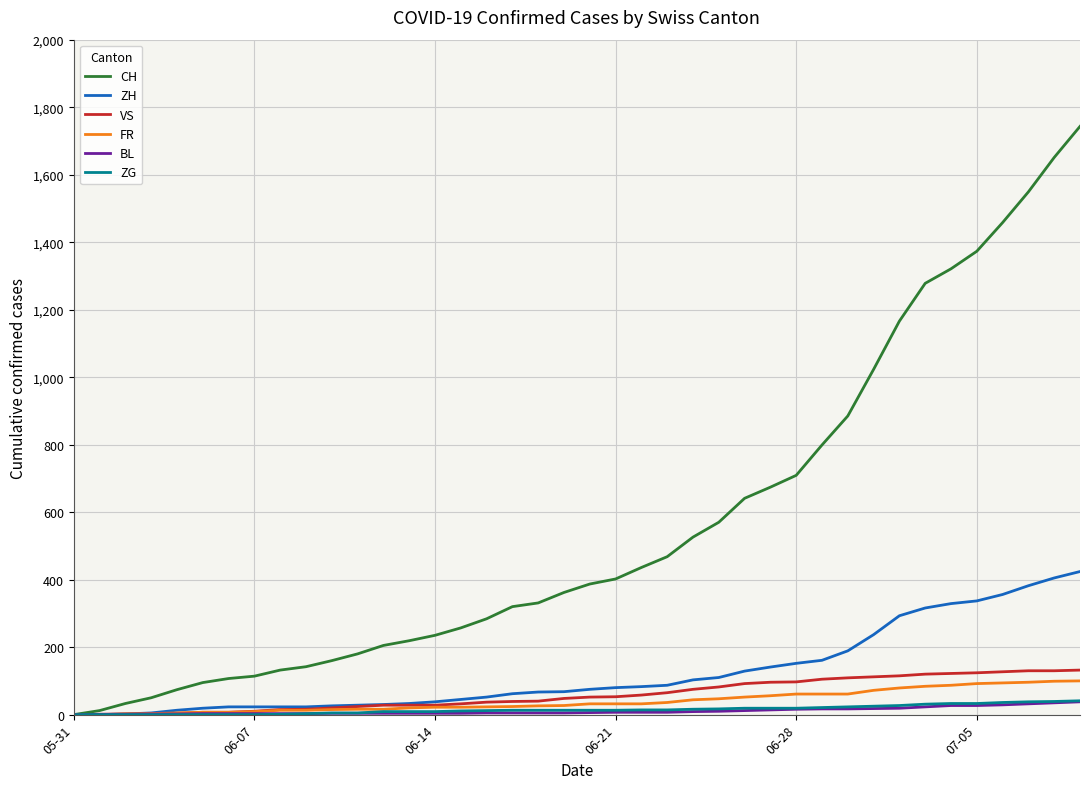

What is the highest value of the FR series?

100